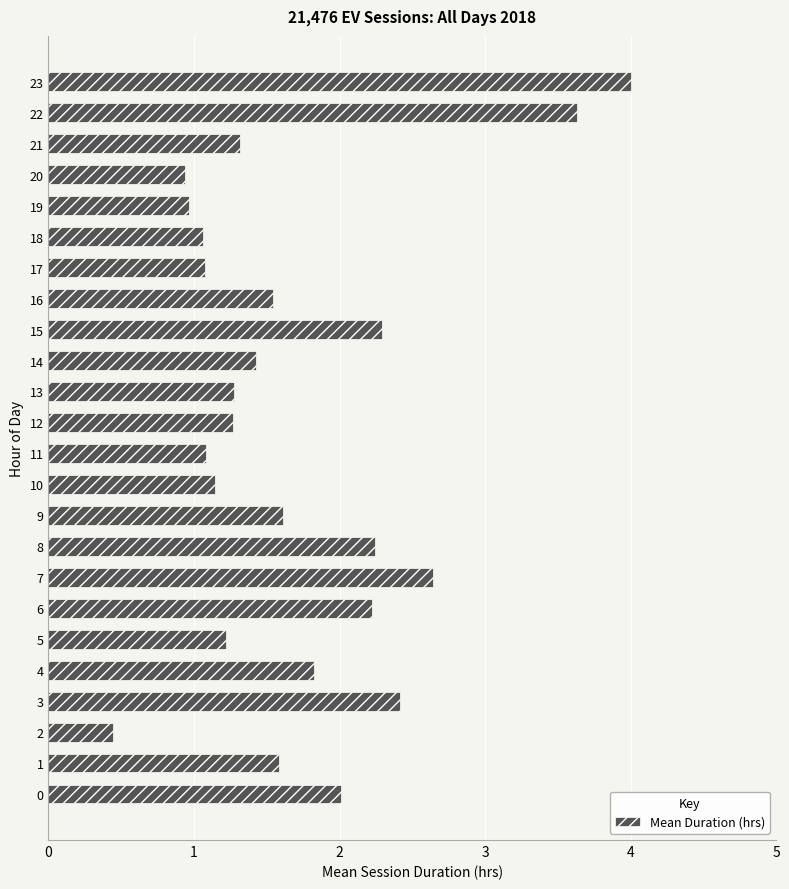

What is the approximate value at 15?

2.3